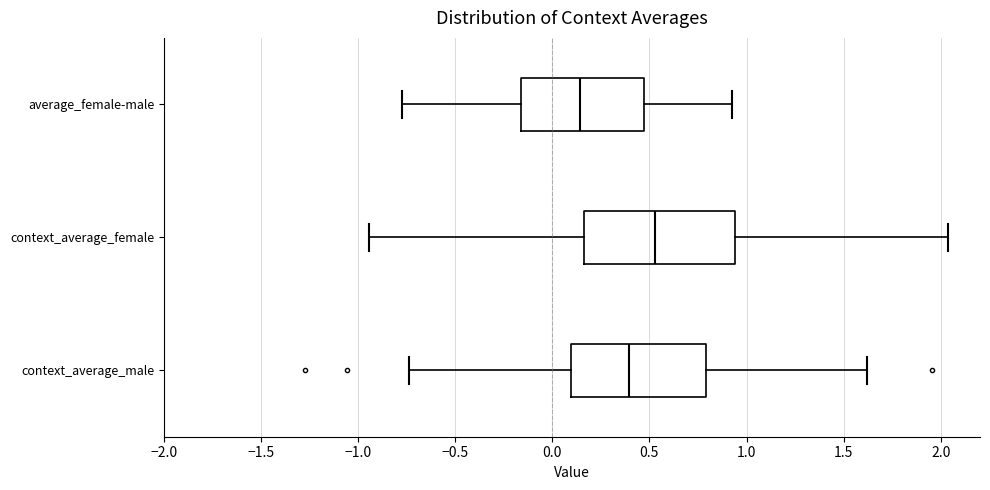

Reading bottom to top, transcribe this box plot: for each box, give where its median line is, the range the box spans, and where its two whiskers end, as read against the x-axis. The values are not printed on the chart, so give them approximately, as read against the axis.

context_average_male: median 0.40, box 0.10 to 0.80, whiskers -0.75 to 1.60
context_average_female: median 0.55, box 0.15 to 0.95, whiskers -0.95 to 2.05
average_female-male: median 0.15, box -0.15 to 0.45, whiskers -0.75 to 0.95